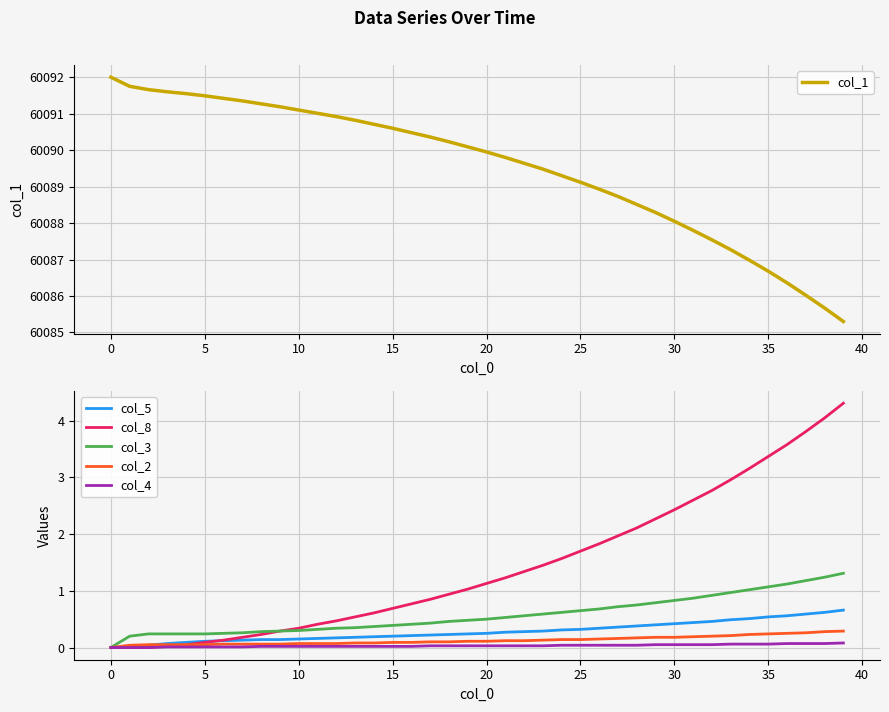

What is the label of the 16th point from the left?

15